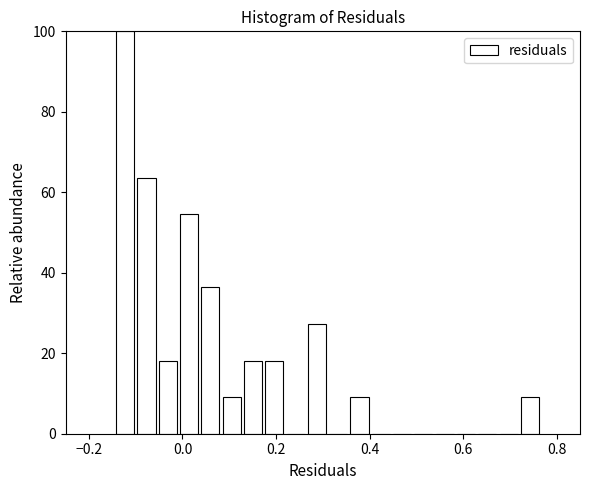

Read against the x-axis, roughly where is the centre of the tallest bar?

-0.12